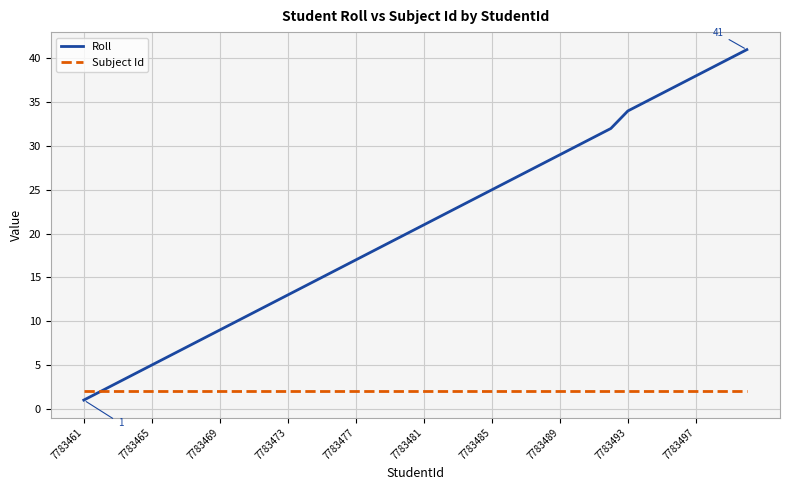

Does the chart display data point markers on the line(s)?

No